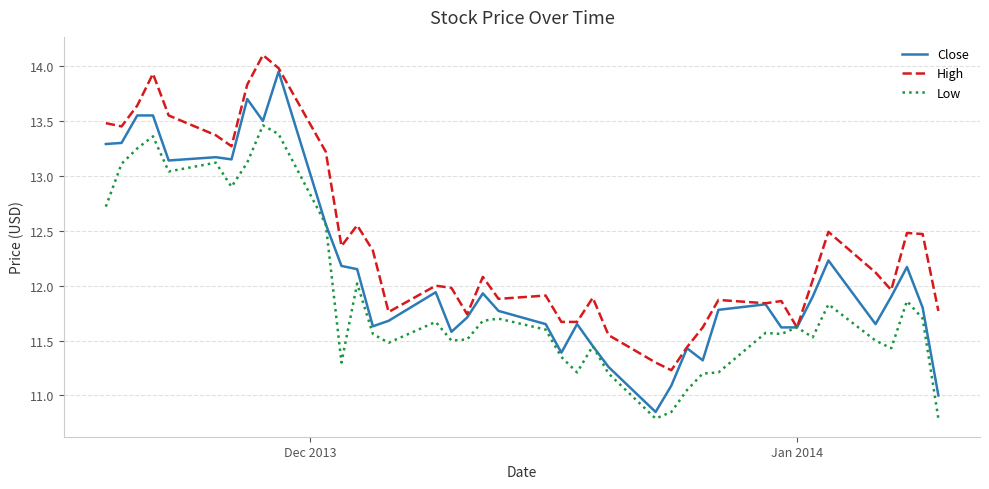

What is the maximum value shown in the chart?

14.1